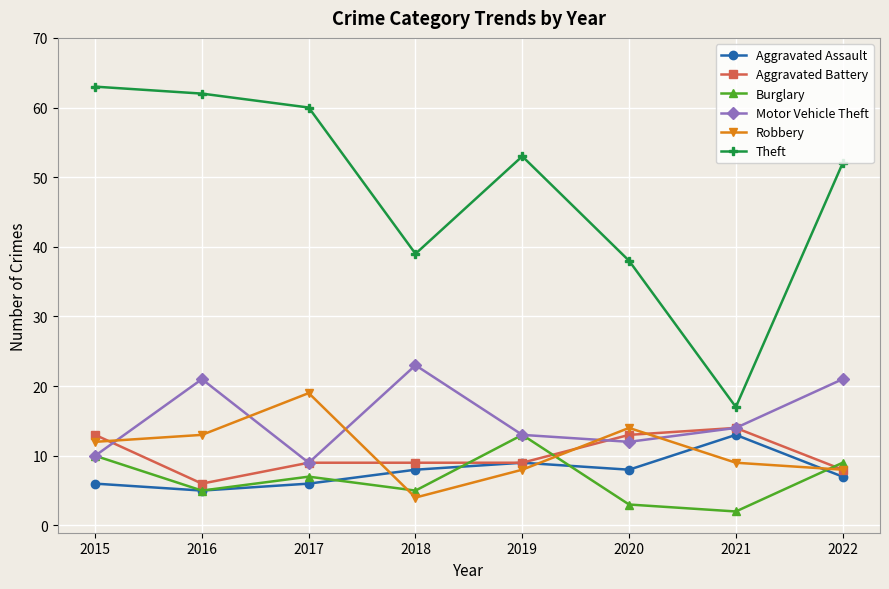

Count the Aggravated Battery values in the range 9 to 13.

5